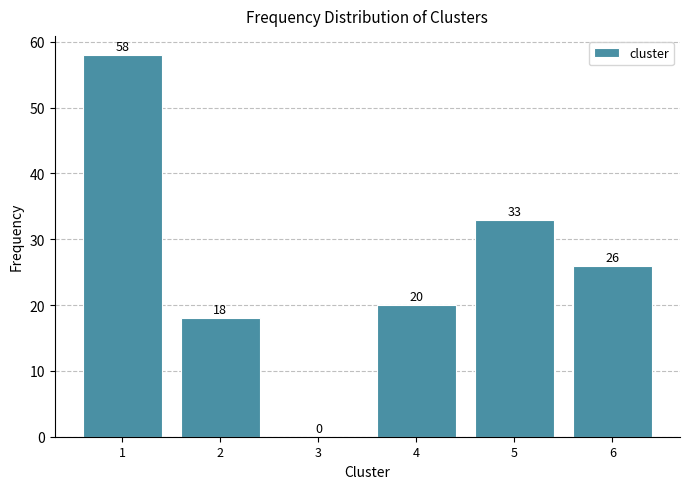

How tall is the bar that spans 4.5 to 5.5 on the x-axis?

33